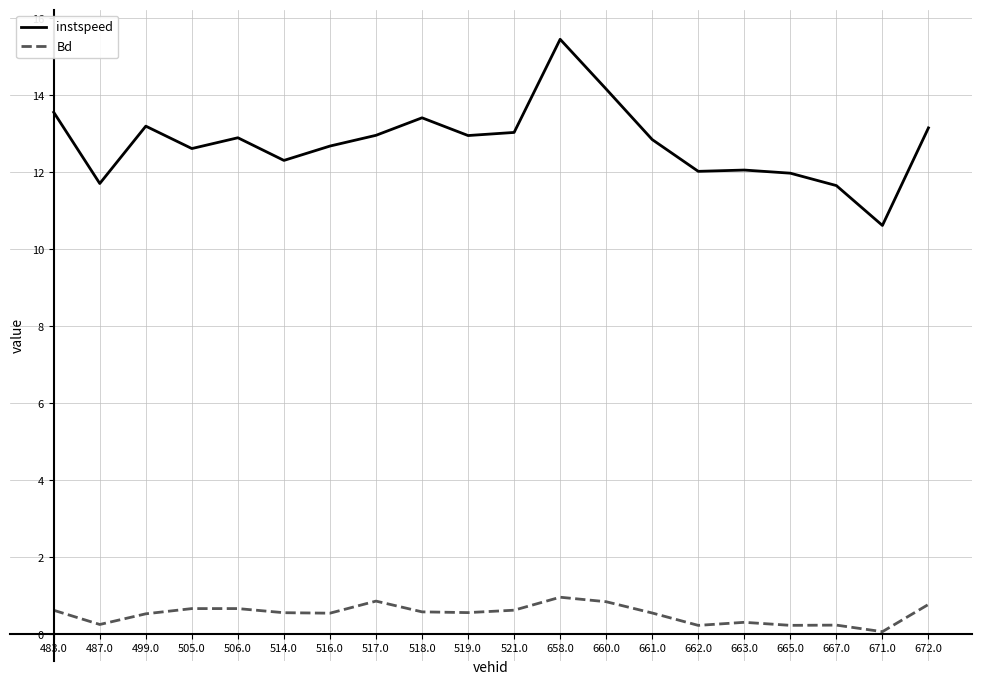

What are all the series names shown in the legend?

instspeed, Bd